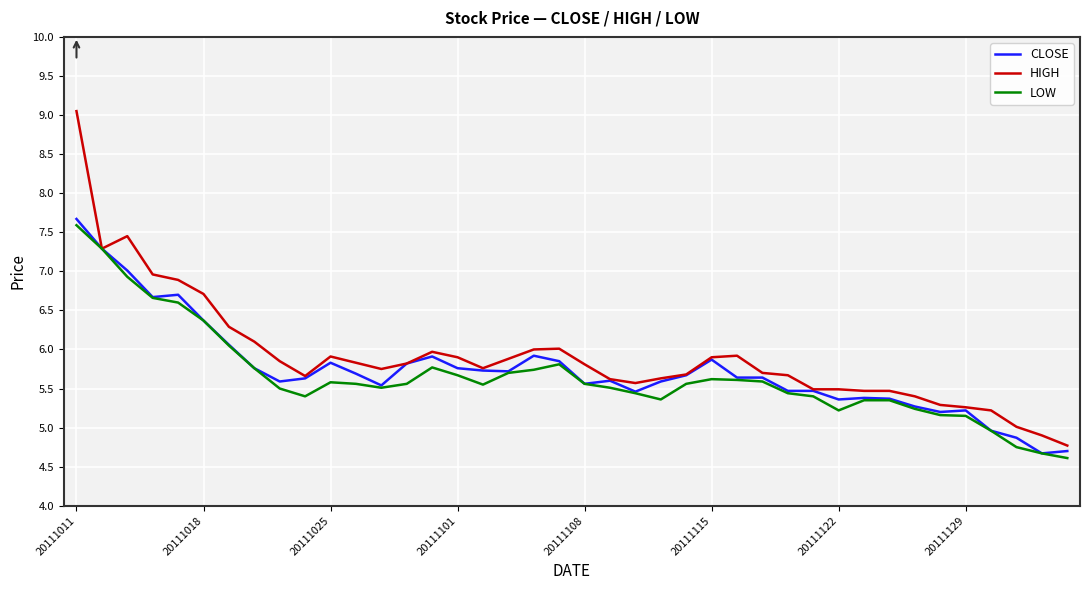

What is the maximum value shown in the chart?

9.1